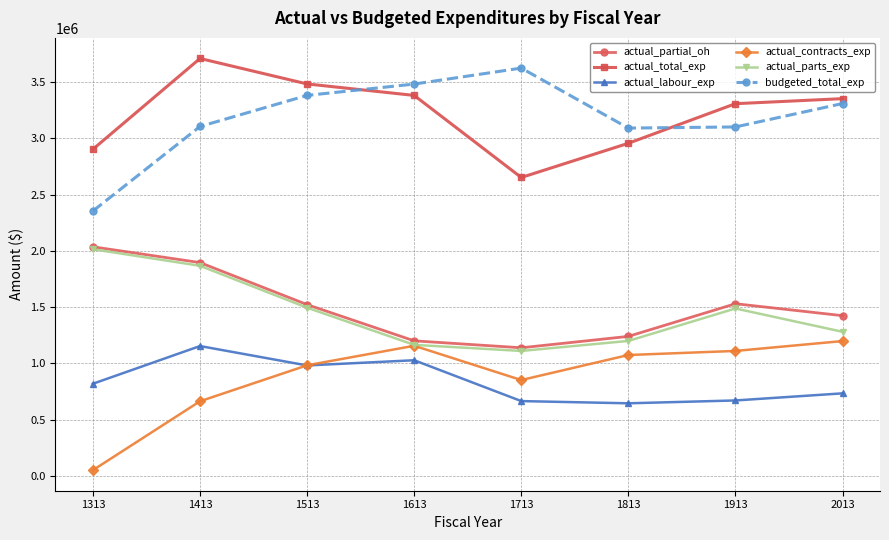

Where is the first local maximum for actual_partial_oh?

1913